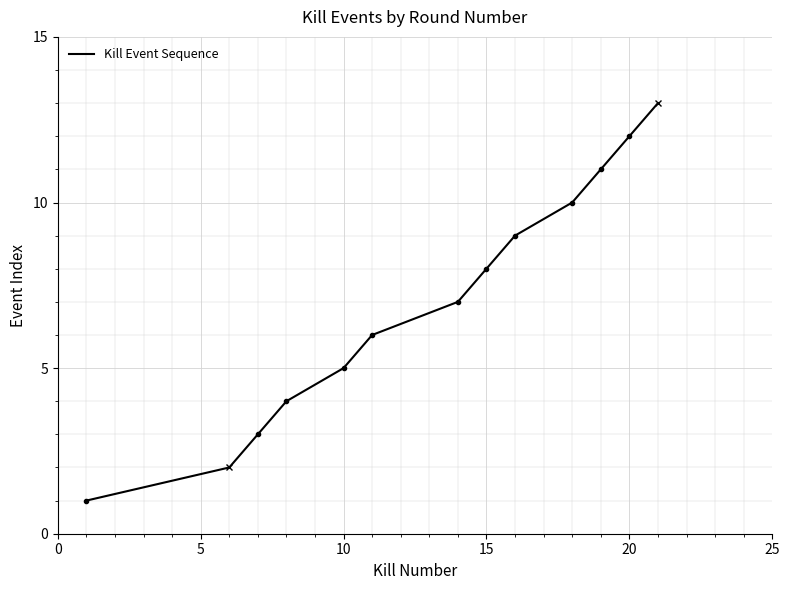

How many lines are shown in the chart?

1